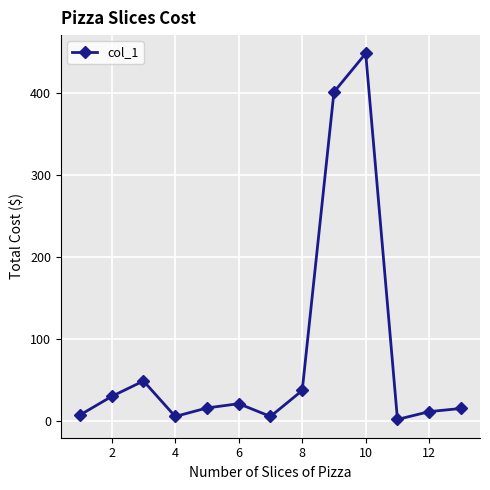

What is the difference between the second highest and minimum values?

399.6